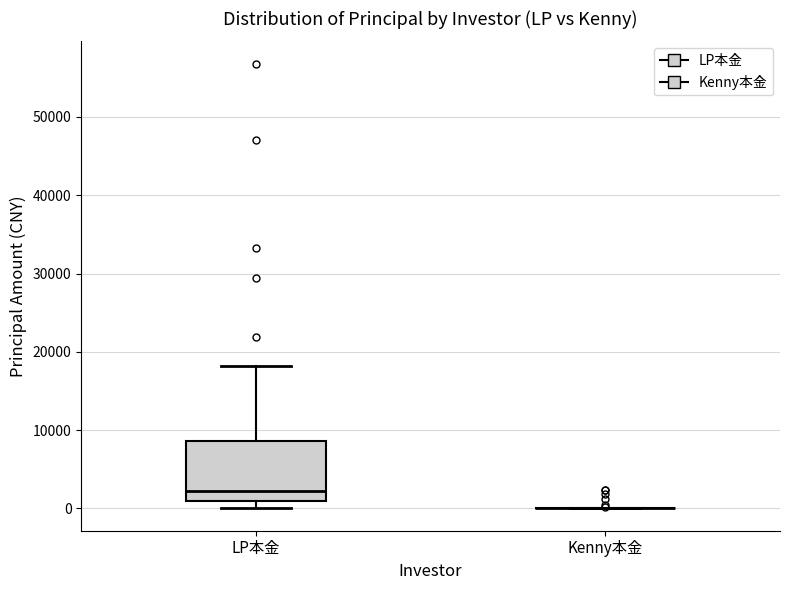

Where does the upper whisker of the box for LP本金 end on the y-axis? The values are not printed on the chart, so give them approximately, as read against the axis.

18000